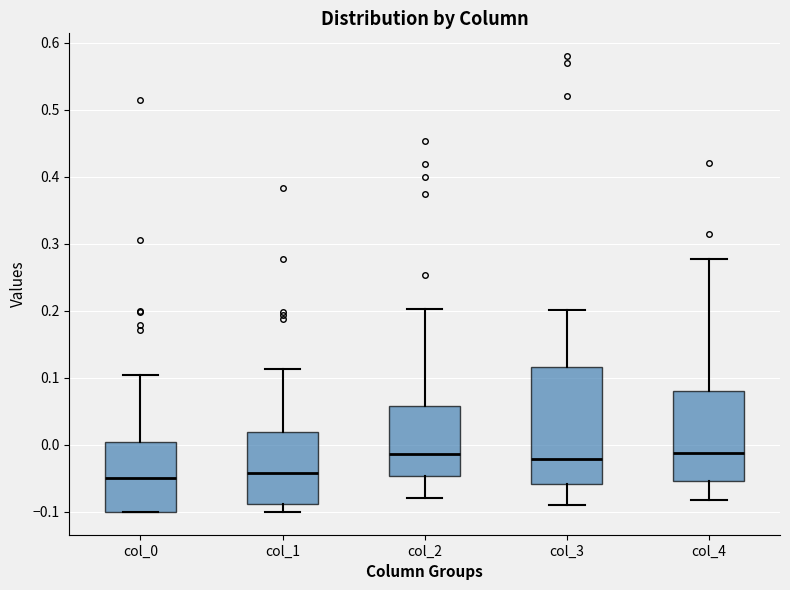

Reading left to right, transcribe this box plot: for each box, give where its median line is, the range the box spans, and where its two whiskers end, as read against the y-axis. The values are not printed on the chart, so give them approximately, as read against the axis.

col_0: median -0.05, box -0.10 to 0.00, whiskers -0.10 to 0.10
col_1: median -0.04, box -0.09 to 0.02, whiskers -0.10 to 0.11
col_2: median -0.01, box -0.05 to 0.06, whiskers -0.08 to 0.20
col_3: median -0.02, box -0.06 to 0.12, whiskers -0.09 to 0.20
col_4: median -0.01, box -0.05 to 0.08, whiskers -0.08 to 0.28